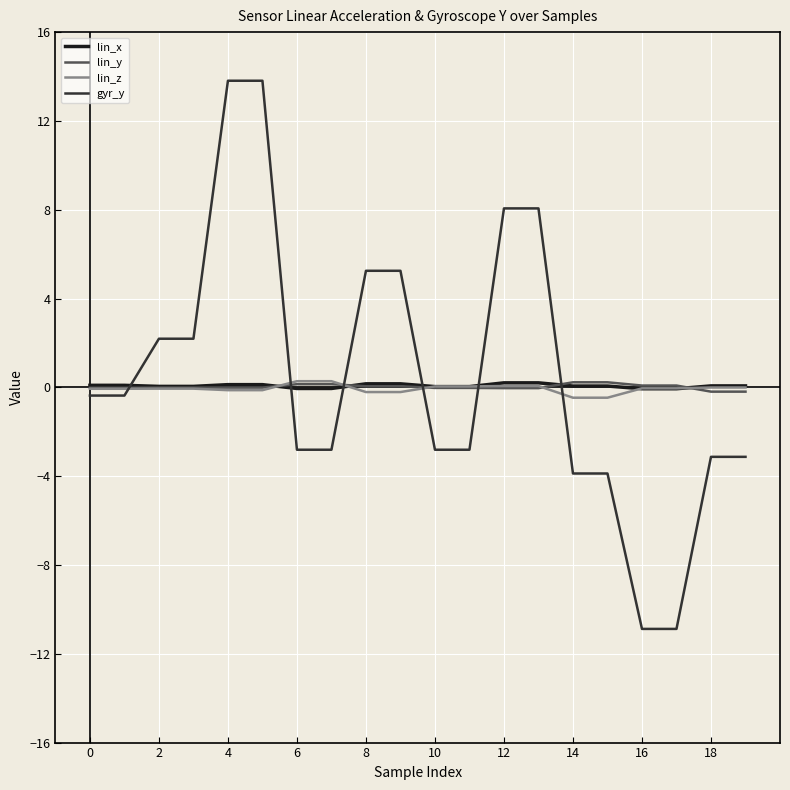

After their last crossing, which series has the higher values: gyr_y or lin_y?

lin_y